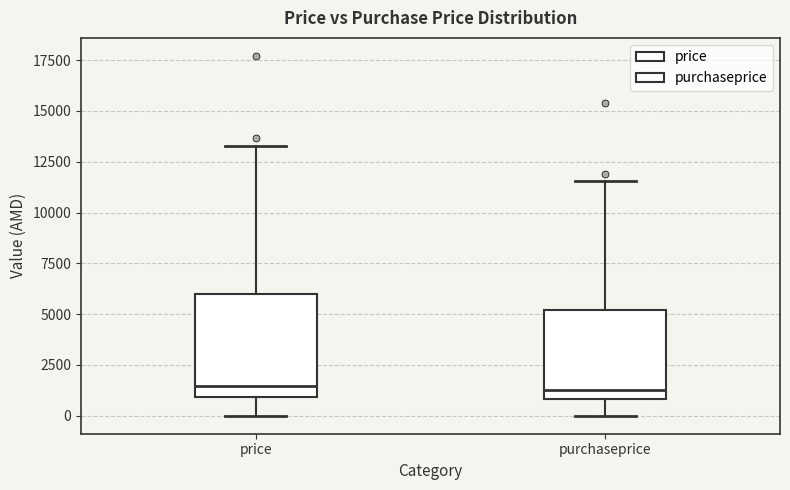

Reading left to right, transcribe this box plot: for each box, give where its median line is, the range the box spans, and where its two whiskers end, as read against the y-axis. The values are not printed on the chart, so give them approximately, as read against the axis.

price: median 1500, box 1000 to 6000, whiskers 0 to 13500
purchaseprice: median 1500, box 1000 to 5000, whiskers 0 to 11500